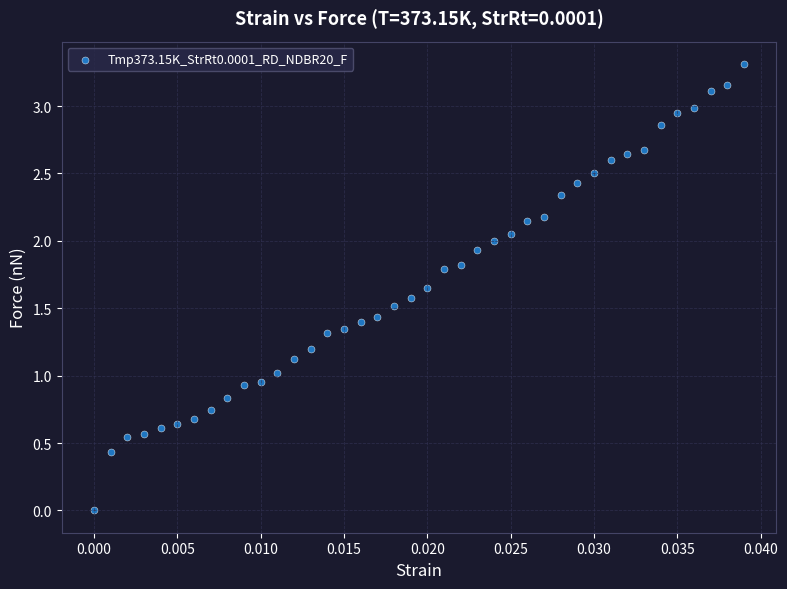

What is the range of Y values (max minus min)?

3.3